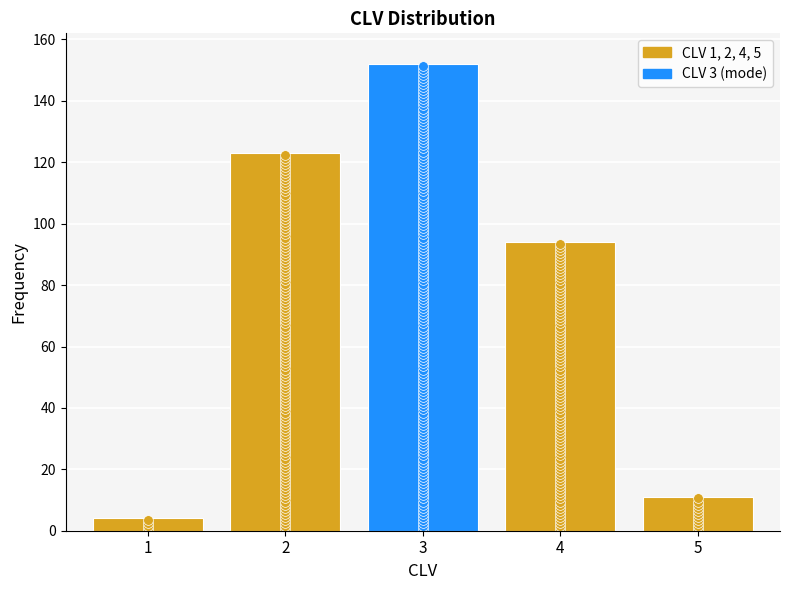

Reading left to right, transcribe all the data shown in this chart.

1=4	2=123	3=152	4=94	5=11